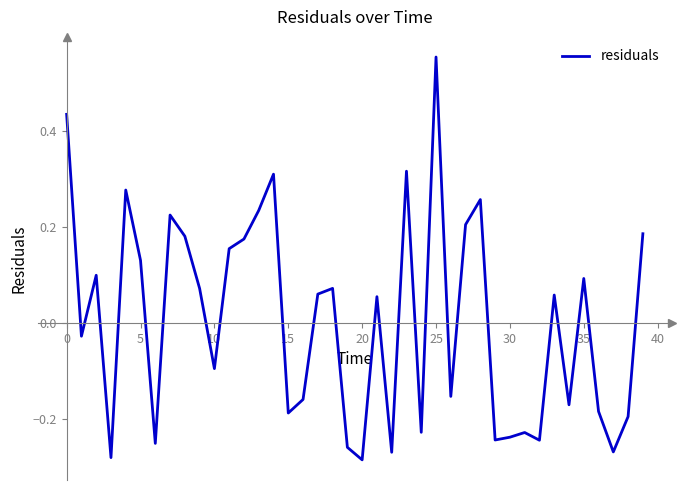

What is the difference between the maximum and minimum values?

0.8